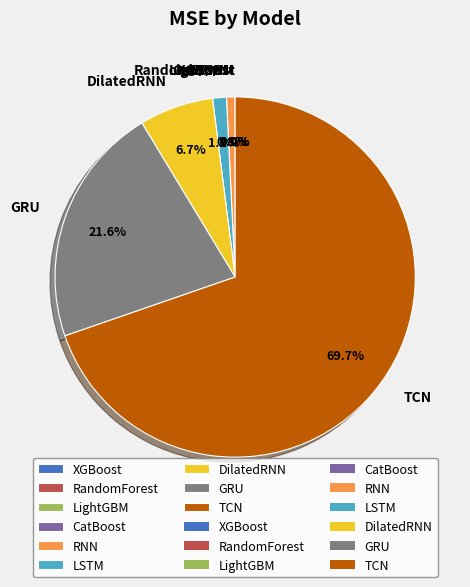

To the nearest percent, what is the difference between the largest and smallest slice percentages?

70%